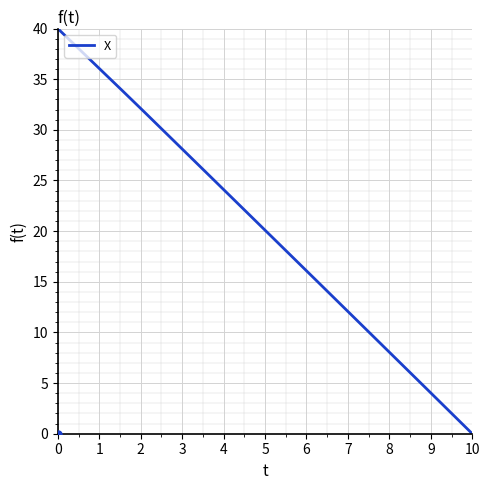

What is the maximum value shown in the chart?

40.0